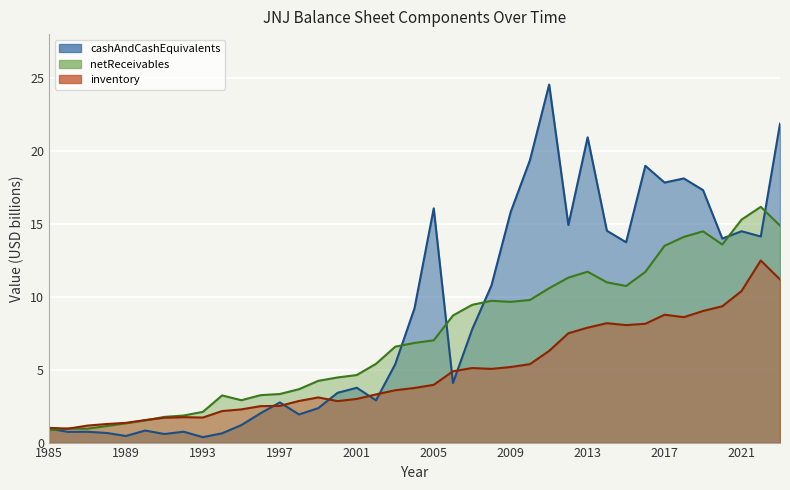

What is the maximum value for inventory?

12.5